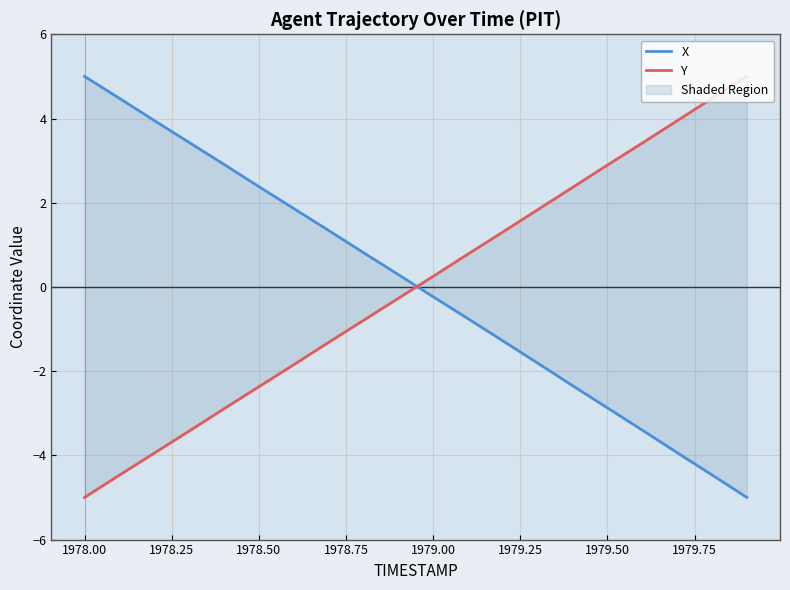

Which series has the largest range (max minus min)?

X